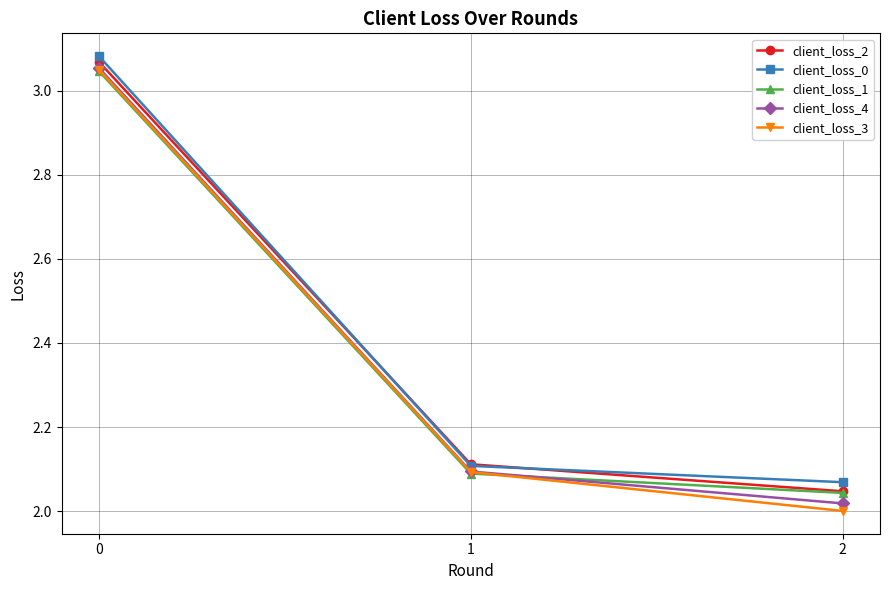

List the labels in order of client_loss_3 value, smallest first.

2, 1, 0